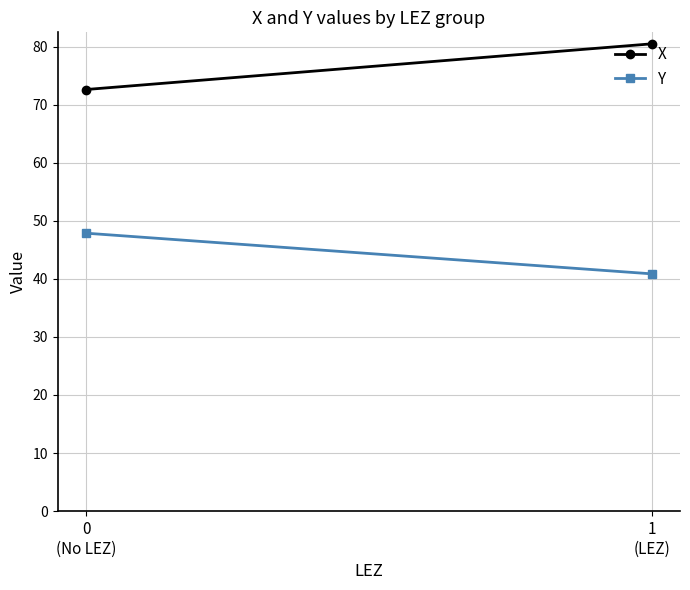

At which category is the sum across all series the highest?

1
(LEZ)